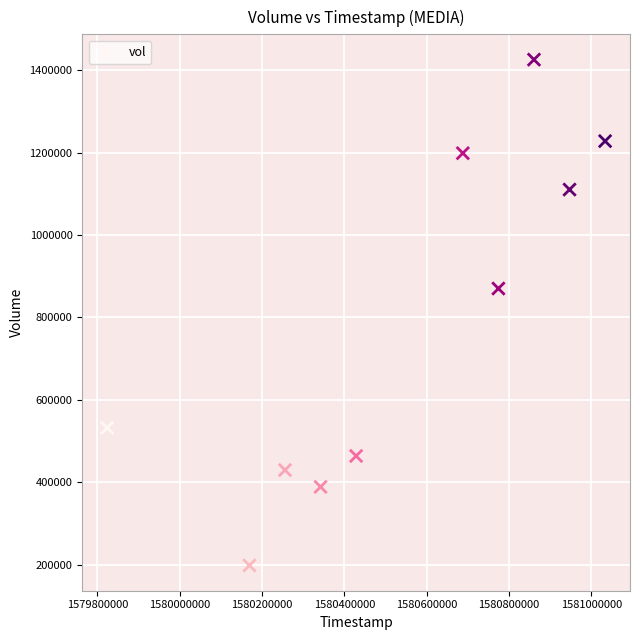

What is the average X value?

1580532480